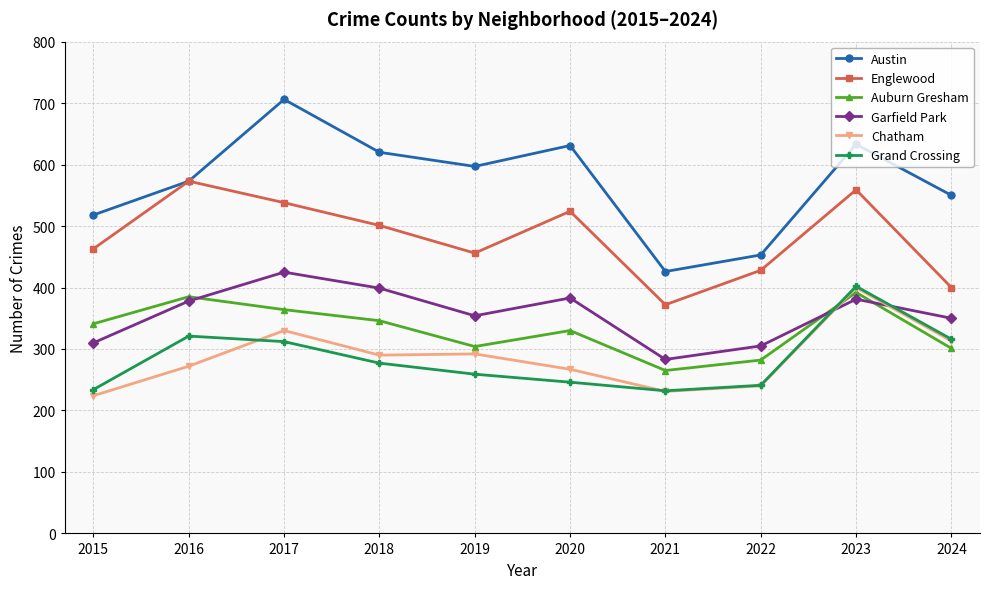

True or false: Chatham has a value of 89 at 2022.

False